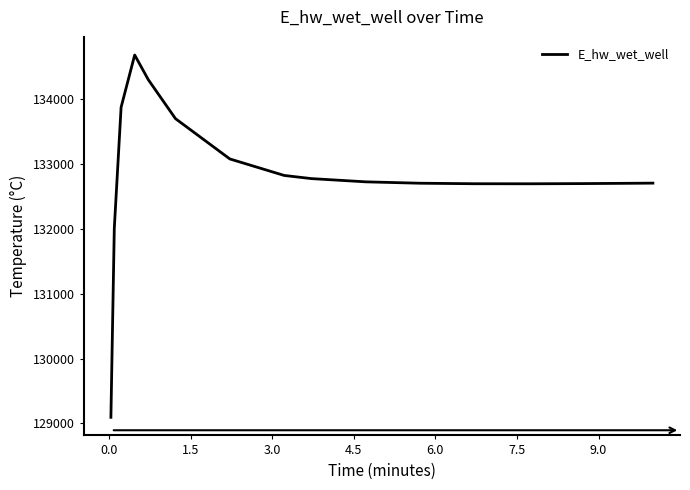

How many lines are shown in the chart?

1